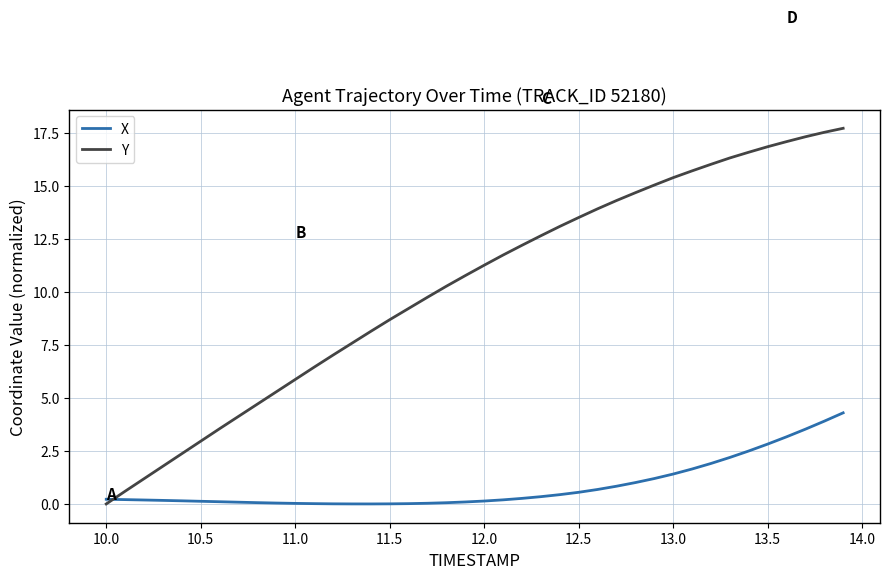

How many times do Y and X cross each other?

1